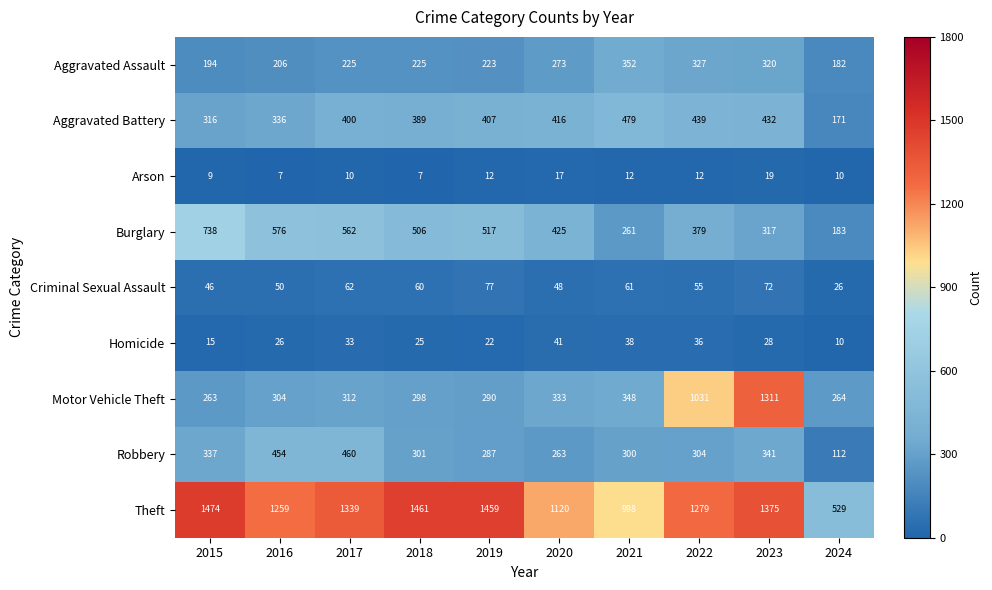

Which category has the highest value in the Criminal Sexual Assault series?

2019